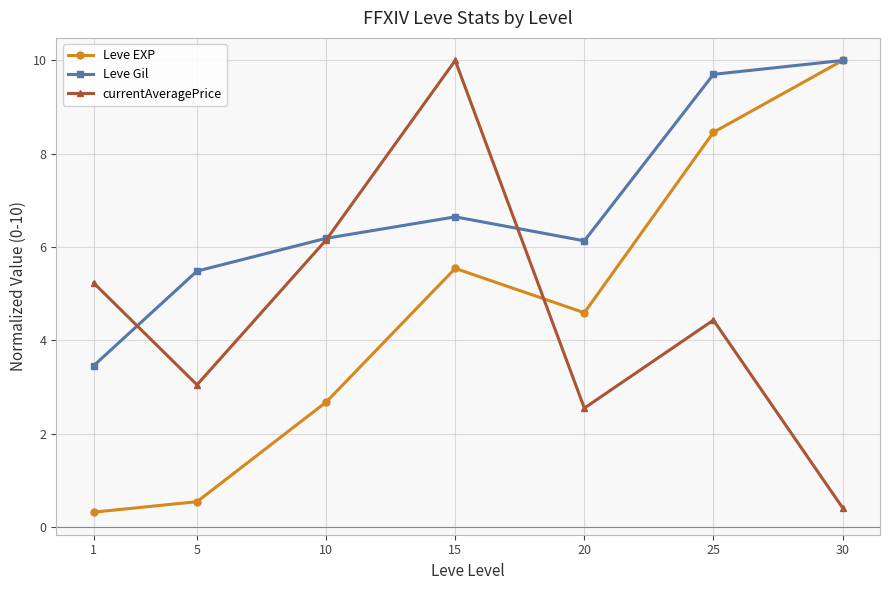

Which series changed the most between 5 and 10?

currentAveragePrice